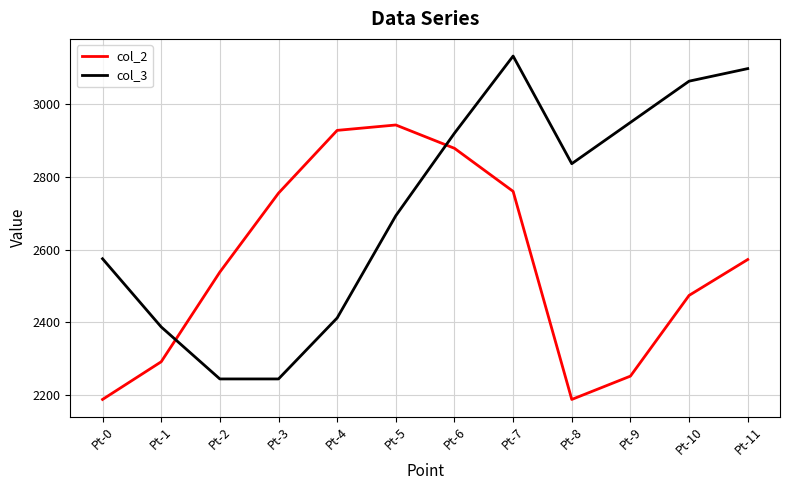

Reading right to left, what are all the values shown in this chart?

col_2: 2572.5	2474.0	2252.2	2188.2	2759.8	2878.0	2942.1	2927.3	2754.8	2538.0	2291.7	2188.2
col_3: 3096.9	3062.4	2949.1	2835.8	3131.4	2919.5	2692.9	2412.0	2244.5	2244.5	2387.4	2574.6